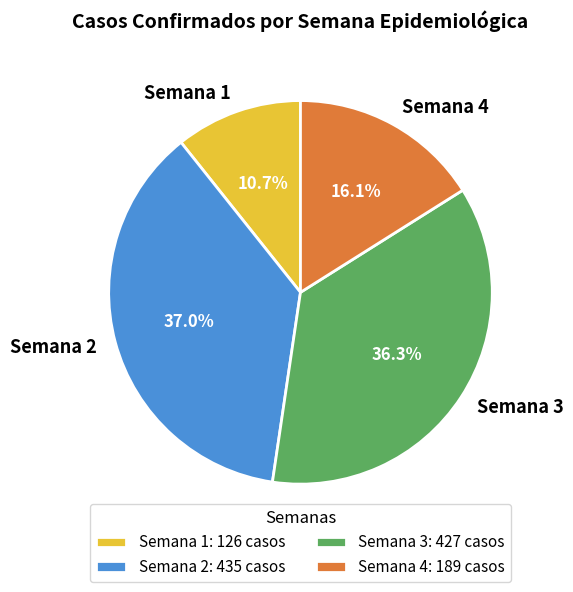

Do Semana 1 and Semana 4 together represent more than half of the pie?

No